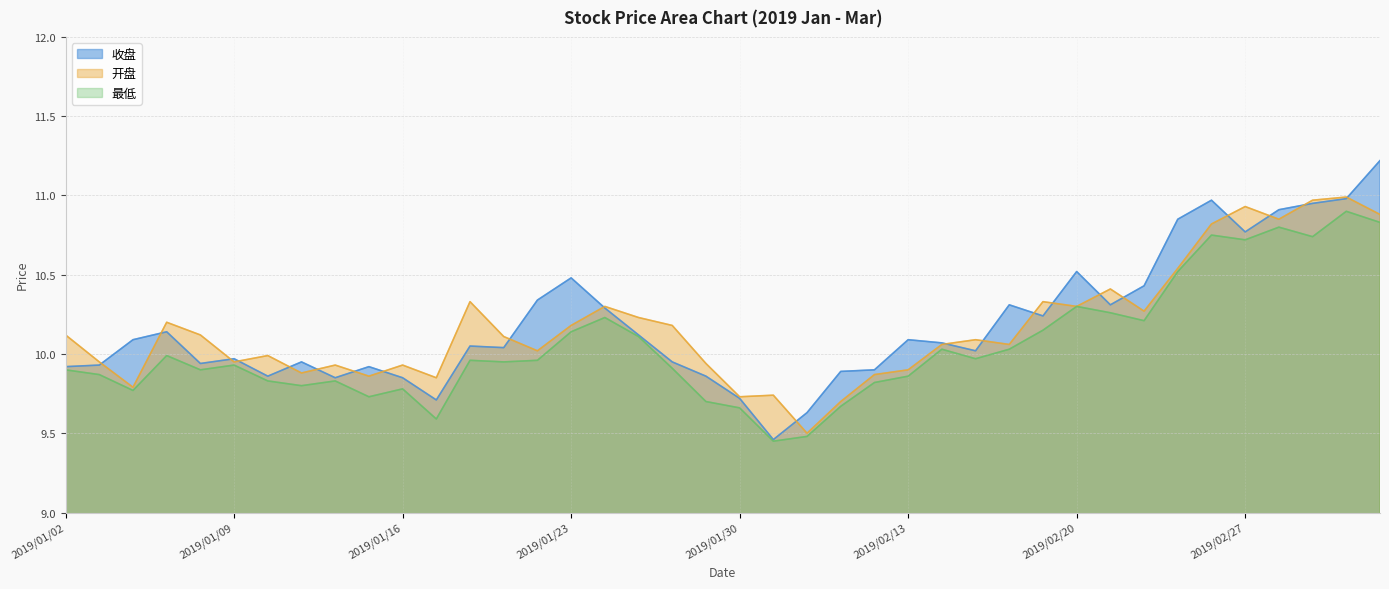

Reading right to left, what are all the values shown in this chart?

收盘: 2019/03/05=11.2	2019/03/04=11.0	2019/03/01=10.9	2019/02/28=10.9	2019/02/27=10.8	2019/02/26=11.0	2019/02/25=10.8	2019/02/22=10.4	2019/02/21=10.3	2019/02/20=10.5	2019/02/19=10.2	2019/02/18=10.3	2019/02/15=10.0	2019/02/14=10.1	2019/02/13=10.1	2019/02/12=9.9	2019/02/11=9.9	2019/02/01=9.6	2019/01/31=9.5	2019/01/30=9.7	2019/01/29=9.9	2019/01/28=9.9	2019/01/25=10.1	2019/01/24=10.3	2019/01/23=10.5	2019/01/22=10.3	2019/01/21=10.0	2019/01/18=10.1	2019/01/17=9.7	2019/01/16=9.8	2019/01/15=9.9	2019/01/14=9.8	2019/01/11=9.9	2019/01/10=9.9	2019/01/09=10.0	2019/01/08=9.9	2019/01/07=10.1	2019/01/04=10.1	2019/01/03=9.9	2019/01/02=9.9
开盘: 2019/03/05=10.9	2019/03/04=11.0	2019/03/01=11.0	2019/02/28=10.8	2019/02/27=10.9	2019/02/26=10.8	2019/02/25=10.5	2019/02/22=10.3	2019/02/21=10.4	2019/02/20=10.3	2019/02/19=10.3	2019/02/18=10.1	2019/02/15=10.1	2019/02/14=10.1	2019/02/13=9.9	2019/02/12=9.9	2019/02/11=9.7	2019/02/01=9.5	2019/01/31=9.7	2019/01/30=9.7	2019/01/29=9.9	2019/01/28=10.2	2019/01/25=10.2	2019/01/24=10.3	2019/01/23=10.2	2019/01/22=10.0	2019/01/21=10.1	2019/01/18=10.3	2019/01/17=9.8	2019/01/16=9.9	2019/01/15=9.9	2019/01/14=9.9	2019/01/11=9.9	2019/01/10=10.0	2019/01/09=9.9	2019/01/08=10.1	2019/01/07=10.2	2019/01/04=9.8	2019/01/03=9.9	2019/01/02=10.1
最低: 2019/03/05=10.8	2019/03/04=10.9	2019/03/01=10.7	2019/02/28=10.8	2019/02/27=10.7	2019/02/26=10.8	2019/02/25=10.5	2019/02/22=10.2	2019/02/21=10.3	2019/02/20=10.3	2019/02/19=10.2	2019/02/18=10.0	2019/02/15=10.0	2019/02/14=10.0	2019/02/13=9.9	2019/02/12=9.8	2019/02/11=9.7	2019/02/01=9.5	2019/01/31=9.4	2019/01/30=9.7	2019/01/29=9.7	2019/01/28=9.9	2019/01/25=10.1	2019/01/24=10.2	2019/01/23=10.1	2019/01/22=10.0	2019/01/21=9.9	2019/01/18=10.0	2019/01/17=9.6	2019/01/16=9.8	2019/01/15=9.7	2019/01/14=9.8	2019/01/11=9.8	2019/01/10=9.8	2019/01/09=9.9	2019/01/08=9.9	2019/01/07=10.0	2019/01/04=9.8	2019/01/03=9.9	2019/01/02=9.9